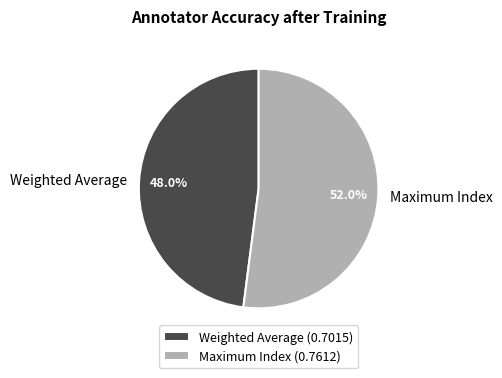

Rank the categories by value from lowest to highest.

Weighted Average, Maximum Index